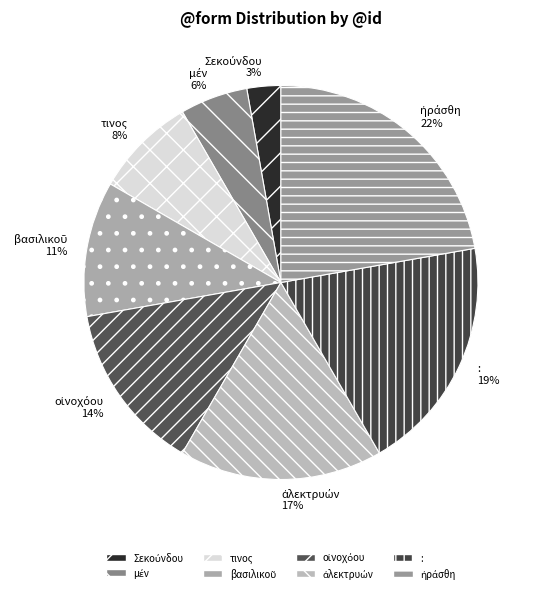

True or false: : accounts for 32% of the total.

False